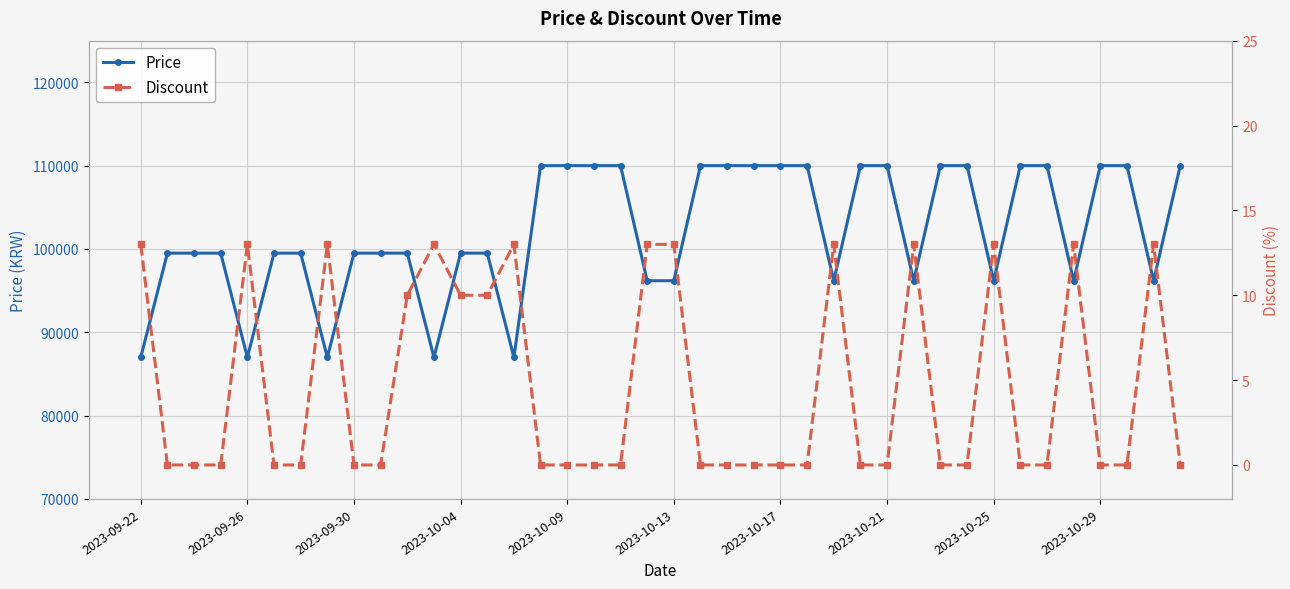

What is the total value across all series at 2023-10-09?

110000